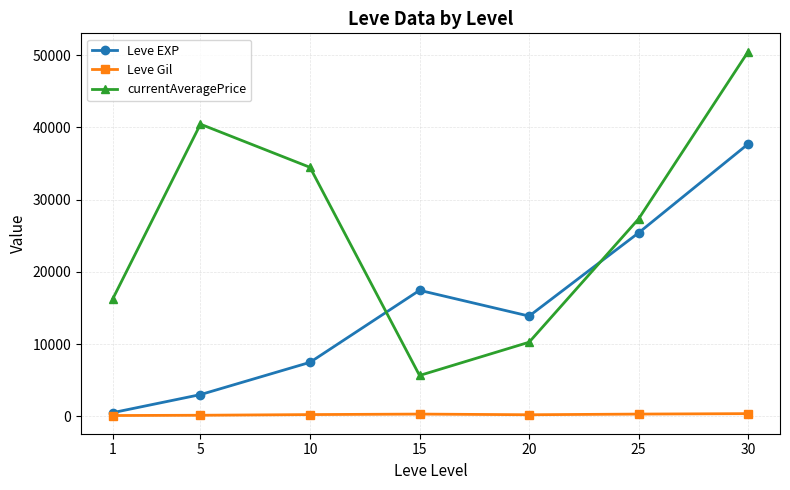

Where does the Leve EXP series first go above 13876?

15